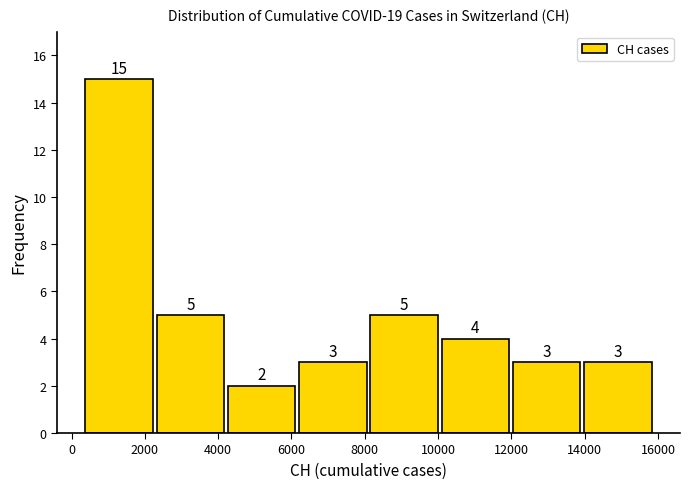

Over which range of the x-axis is the bar tallest?

400 to 2400